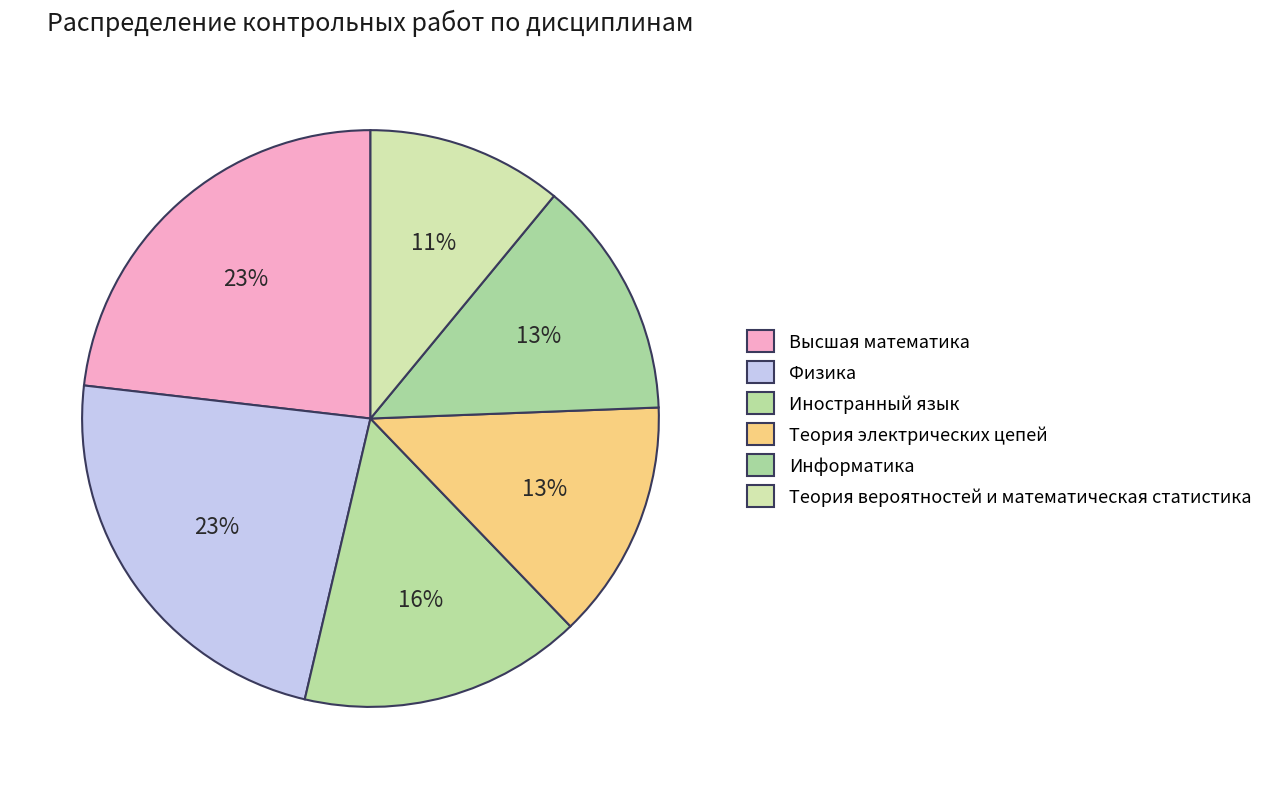

Count the number of slices in the pie.

6